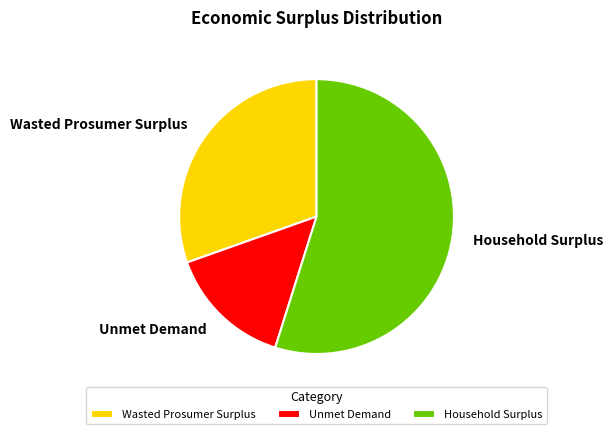

The Unmet Demand slice represents 28% of the pie. True or false?

False